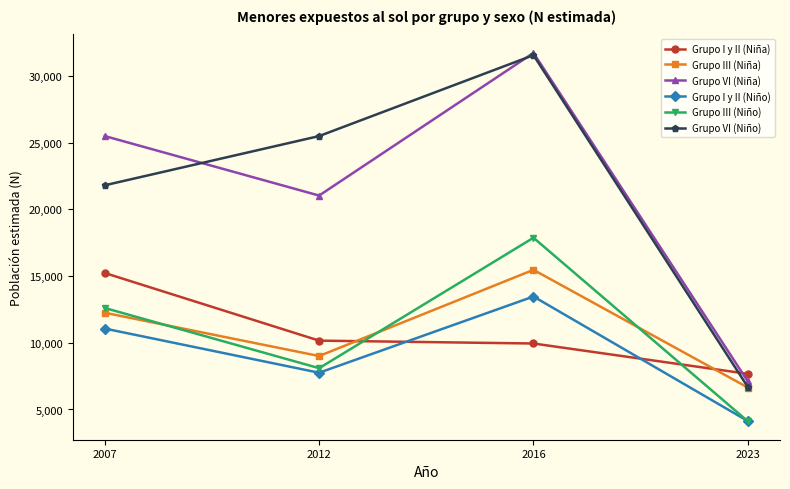

Is the value of Grupo VI (Niña) at 2016 greater than the value of Grupo I y II (Niña) at 2023?

Yes